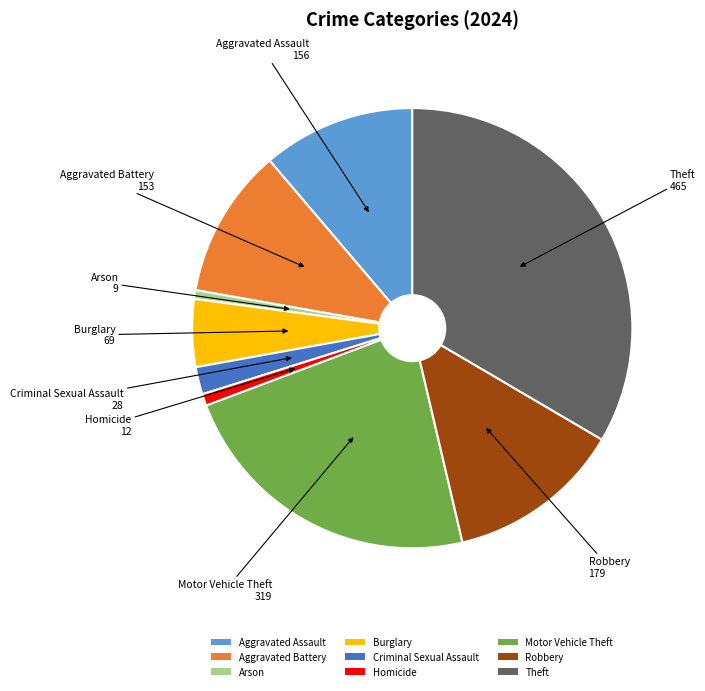

Approximately how many times larger is the value at Theft compared to Burglary?

6.7